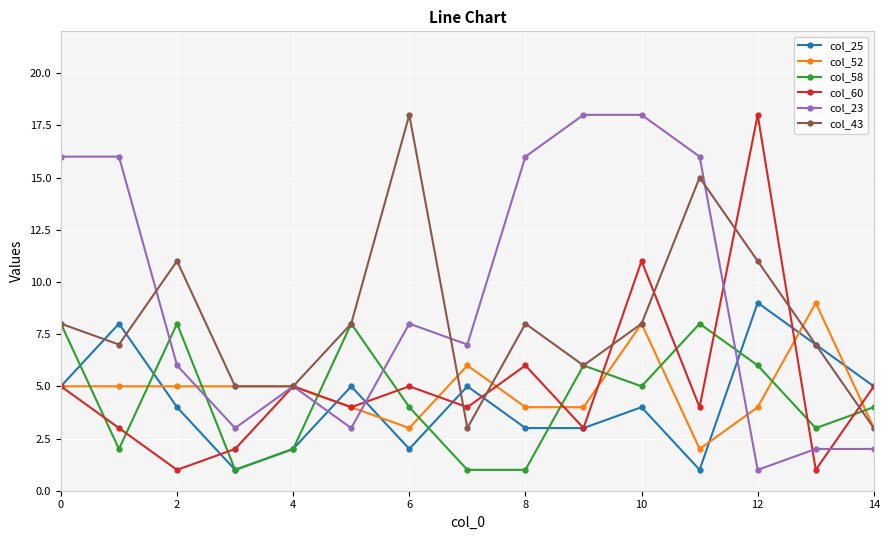

True or false: col_52 has more than 2 points higher than both neighbors.

True